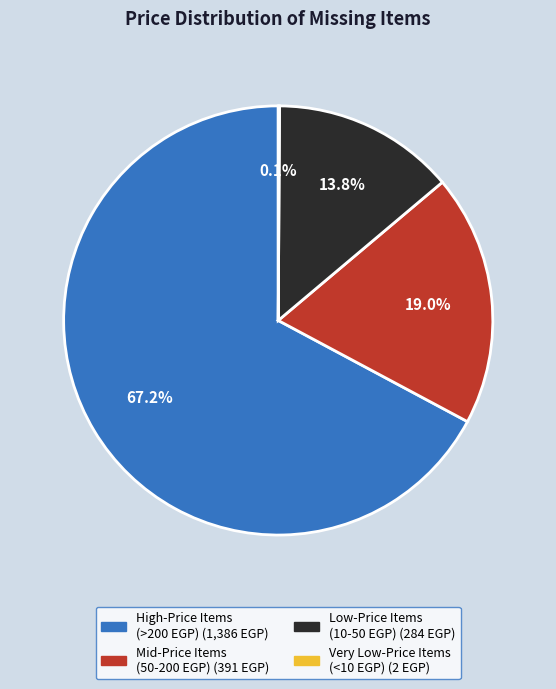

Is there a majority slice in this chart?

Yes